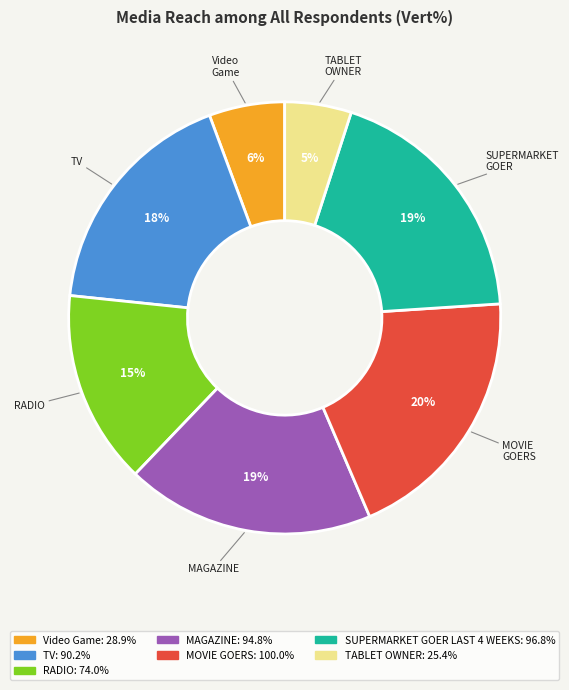

Is there a majority slice in this chart?

No